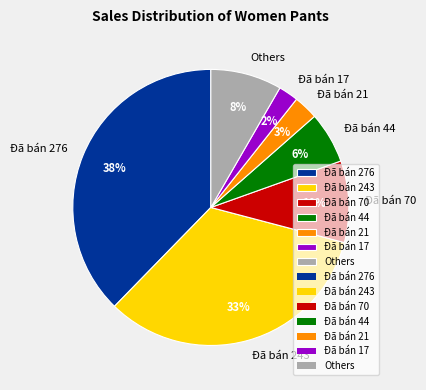

To the nearest percent, what is the combined percentage of Đã bán 243 and Đã bán 21?

36%